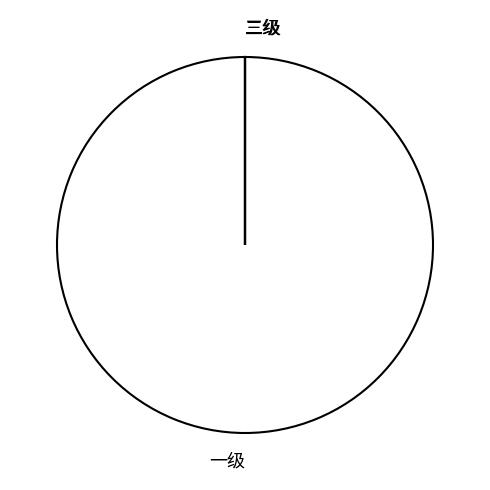

True or false: 一级 accounts for 100% of the total.

True